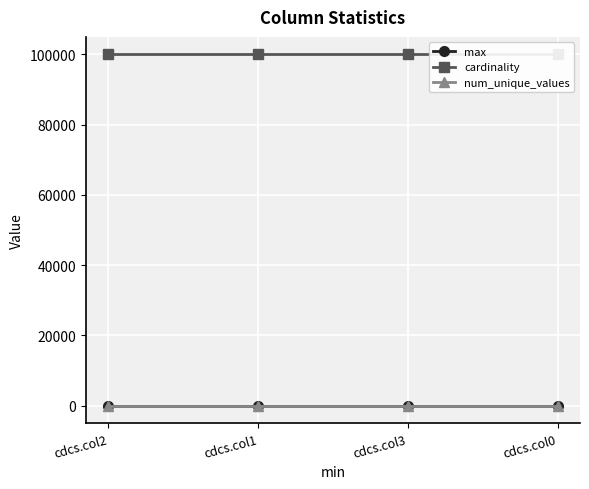

Is it true that cardinality equals 152769 at cdcs.col2?

False